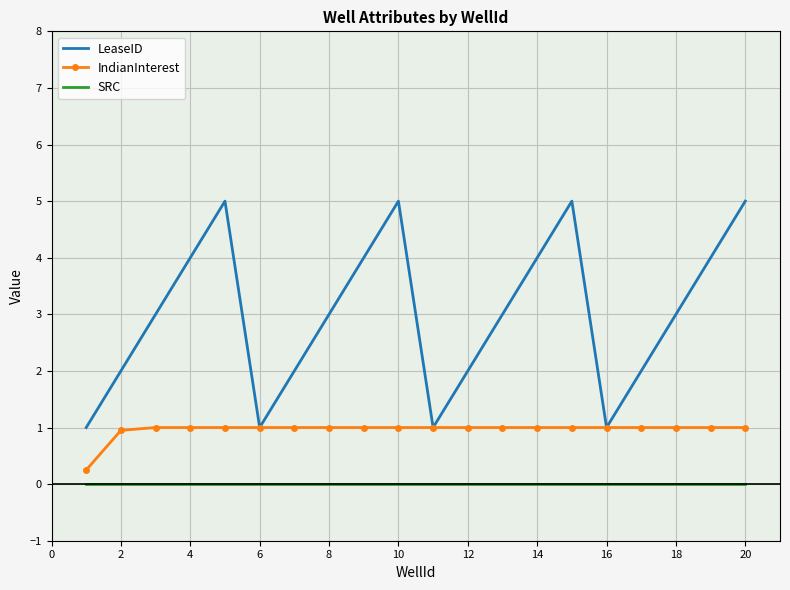

True or false: SRC and IndianInterest intersect in this chart.

False